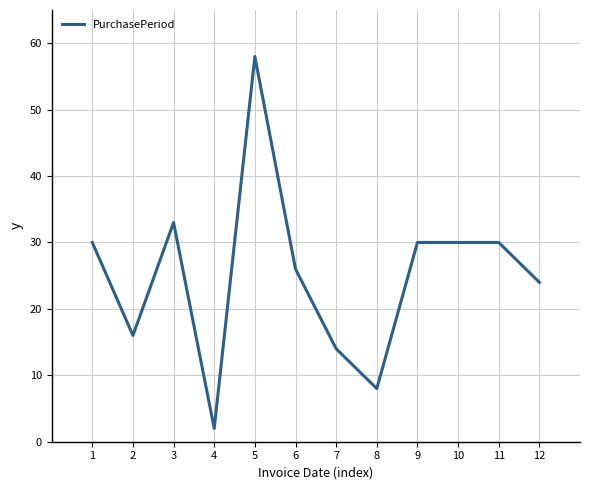

Which category has the highest value across all series?

5